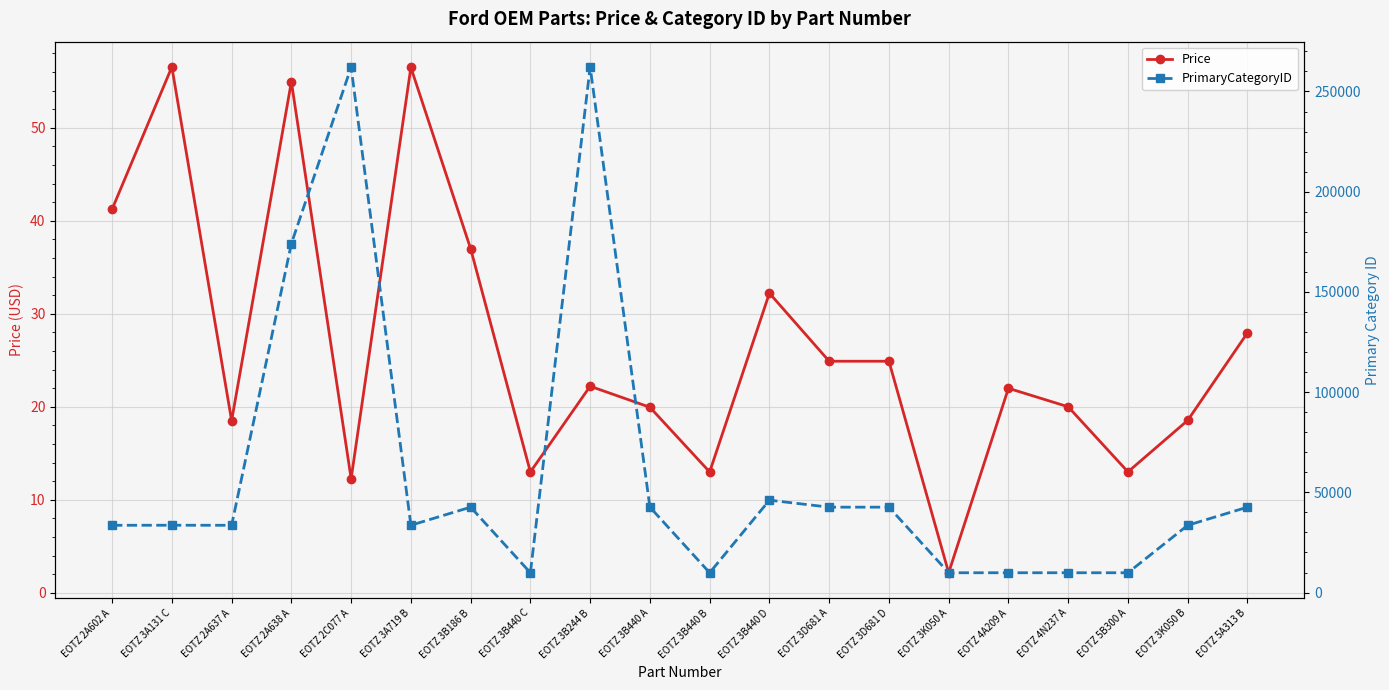

What is the total value across all series at EOTZ 3B440 C?

9899.0